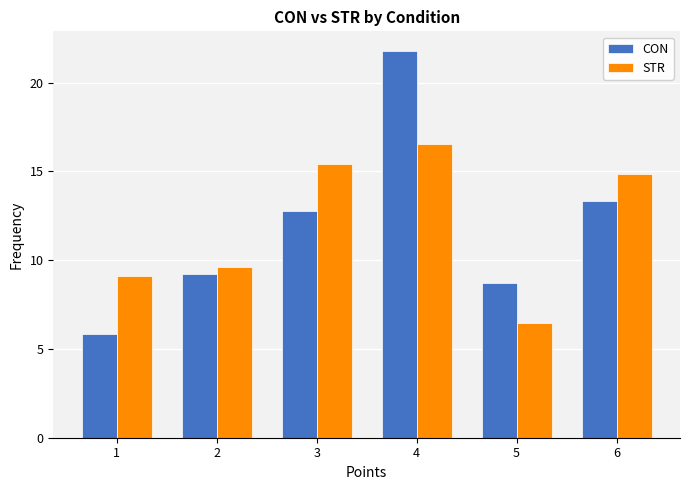

What are all the series names shown in the legend?

CON, STR